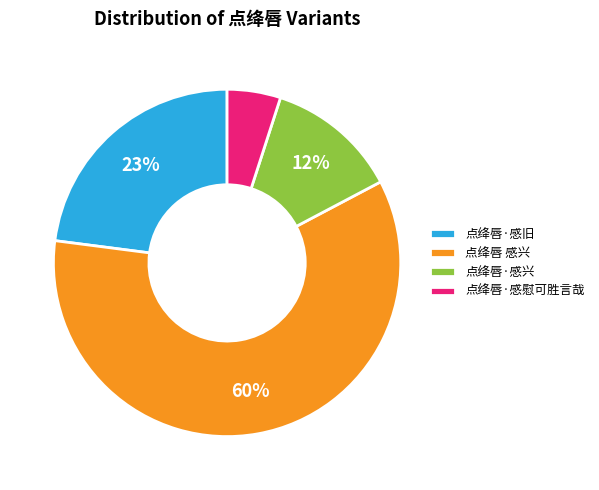

To the nearest percent, what portion does 点绛唇 感兴 represent?

60%